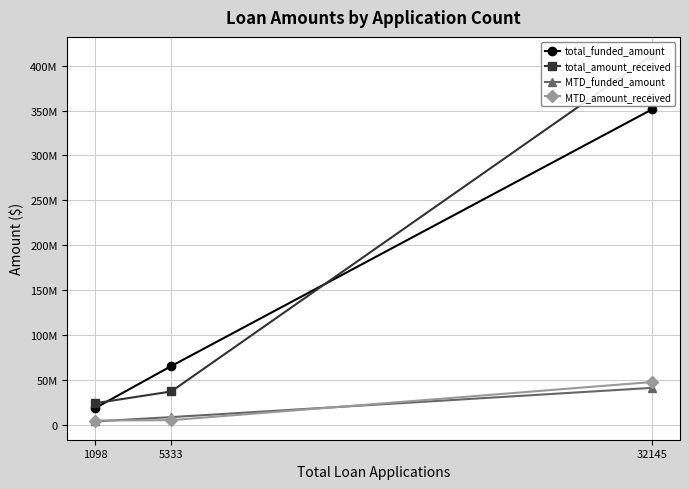

At which category is the sum across all series the highest?

32145